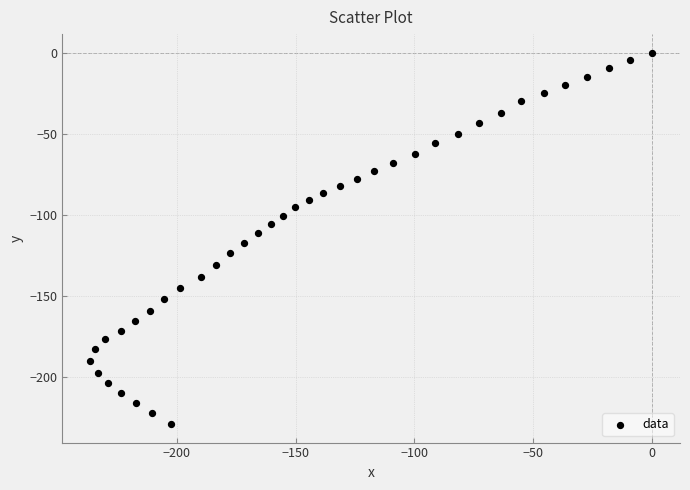

What is the range of Y values (max minus min)?

228.7